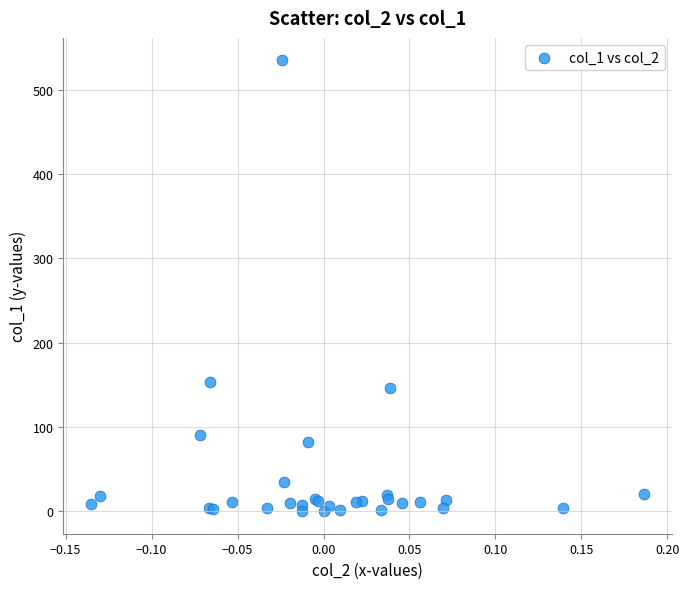

What Y value in the scatter plot is closest to 267?

153.4